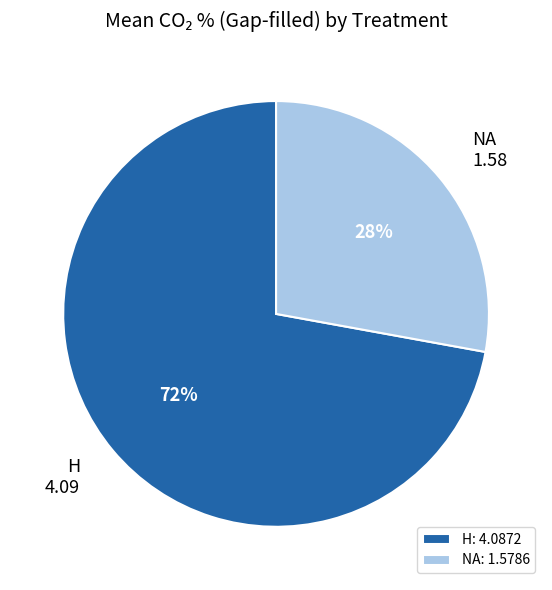

To the nearest percent, what portion does NA represent?

28%